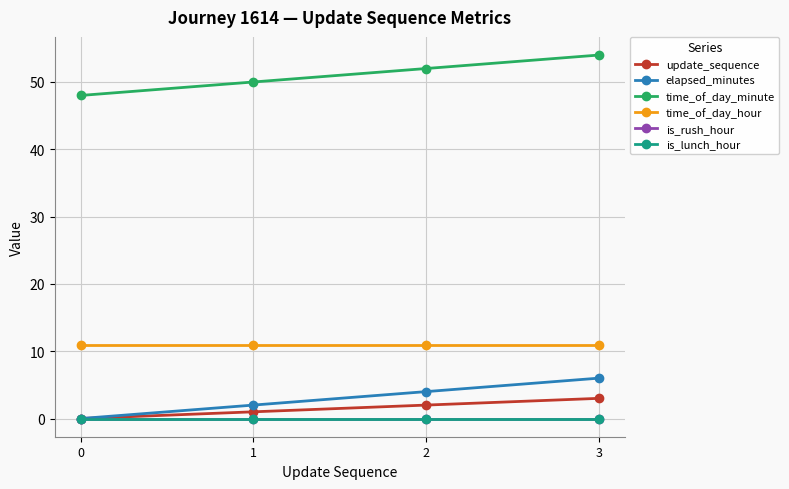

Is it true that time_of_day_minute equals 35 at 2?

False